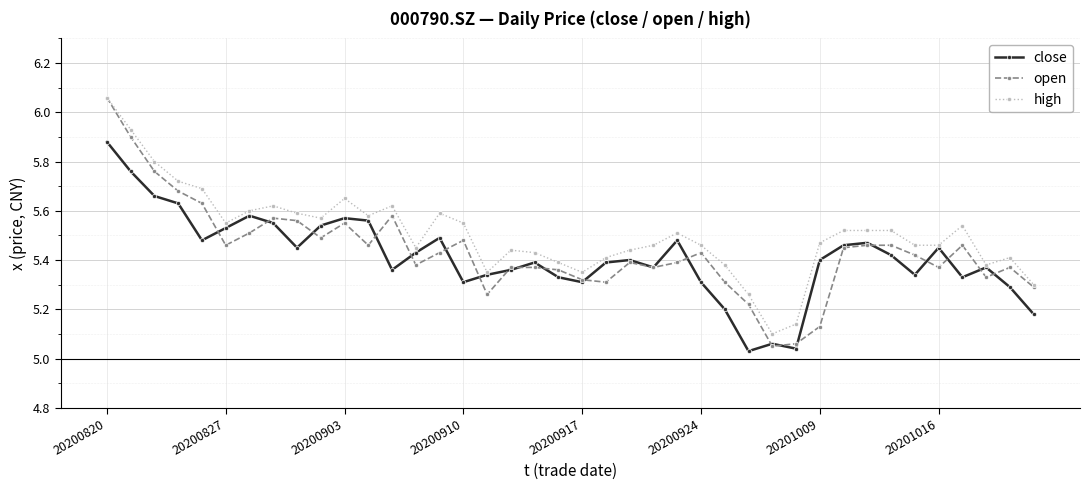

True or false: high has more than 0 points higher than both neighbors.

True